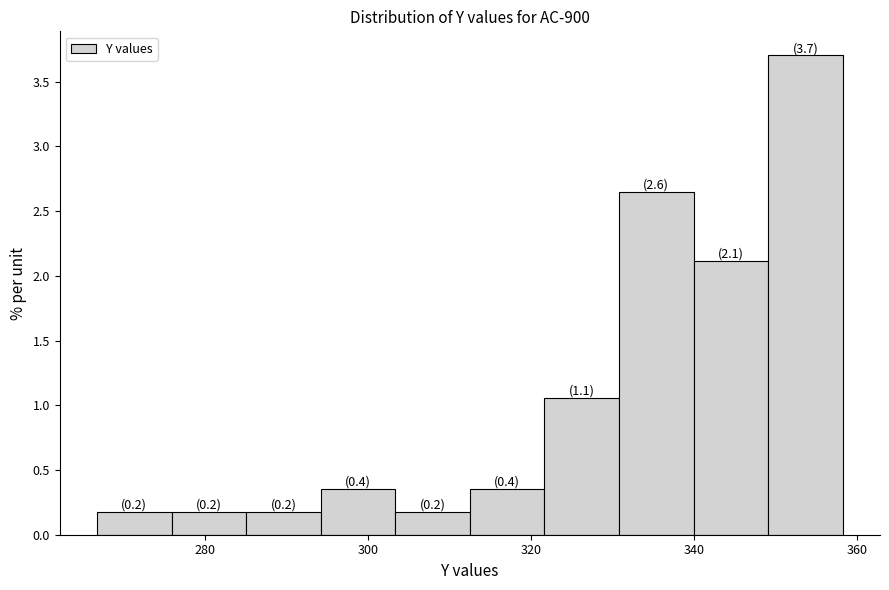

Over which range of the x-axis is the bar tallest?

350 to 358